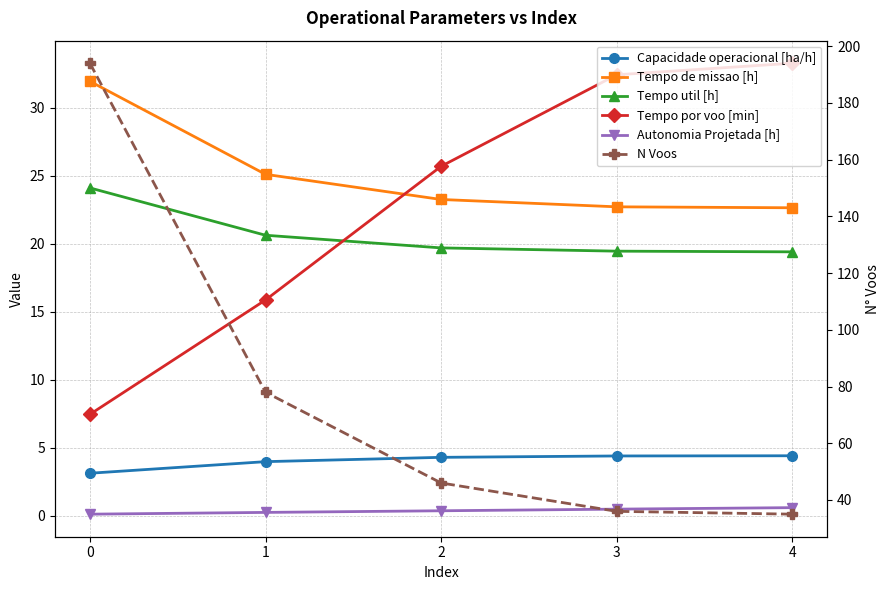

The value of Autonomia Projetada [h] at 4 is 0.6. True or false?

True